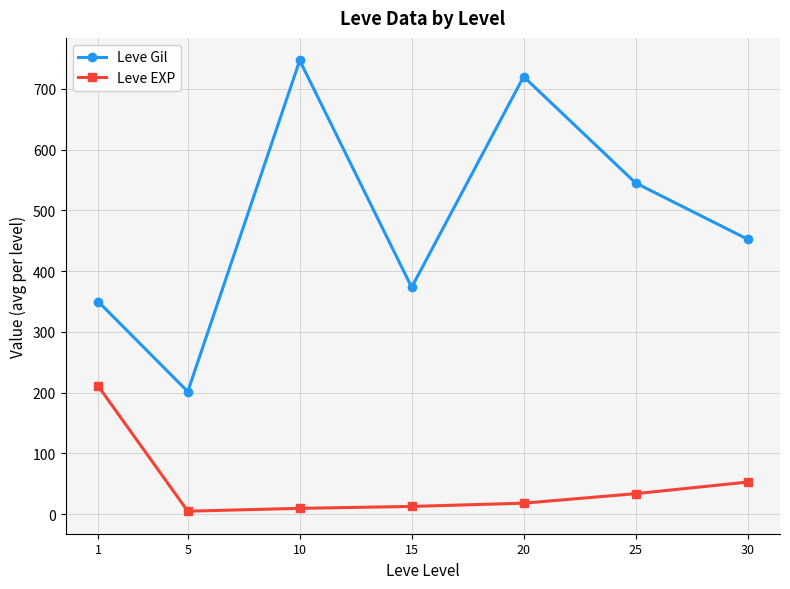

Is it true that Leve EXP equals 210.7 at 1?

True